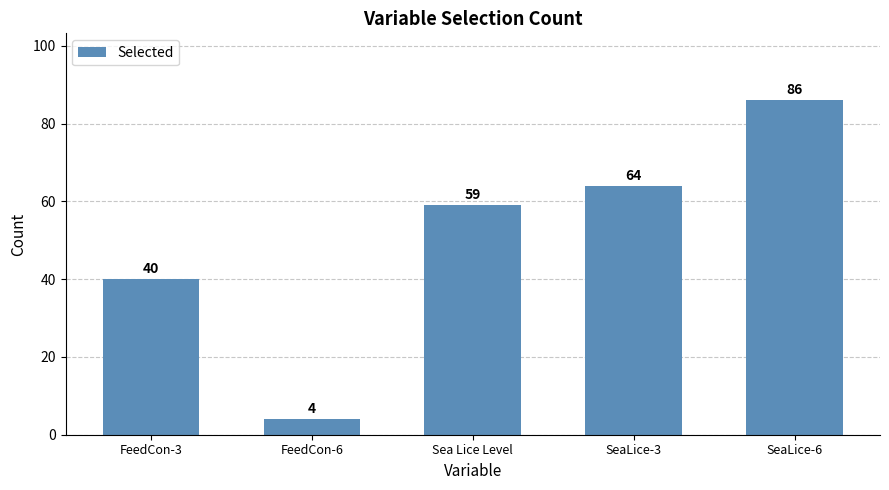

Rank the categories by value from lowest to highest.

FeedCon-6, FeedCon-3, Sea Lice Level, SeaLice-3, SeaLice-6